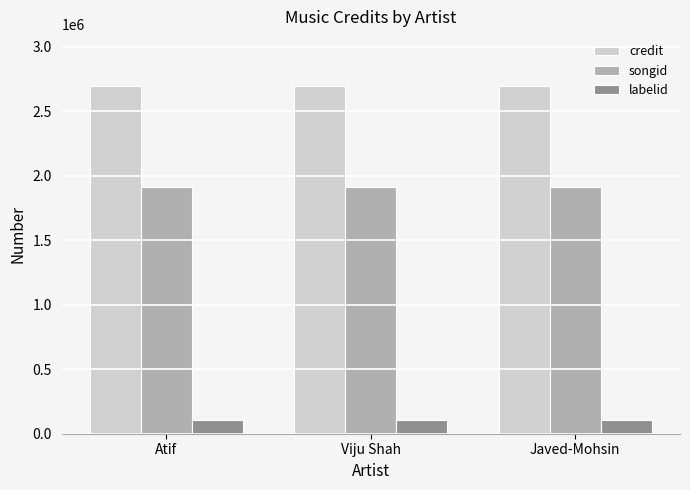

What is the maximum value for labelid?

110202